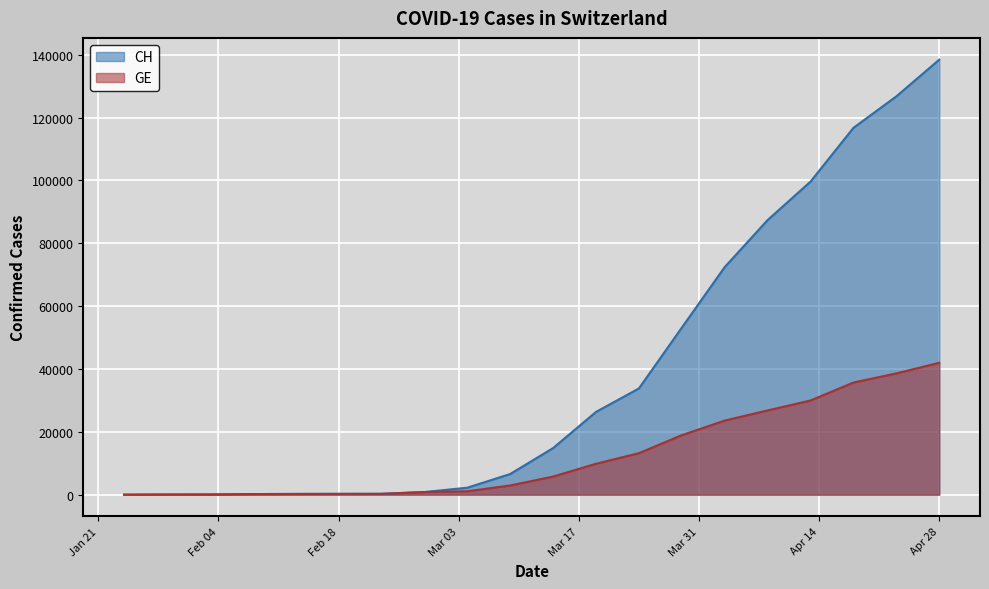

List the series in order of their peak value, lowest first.

GE, CH